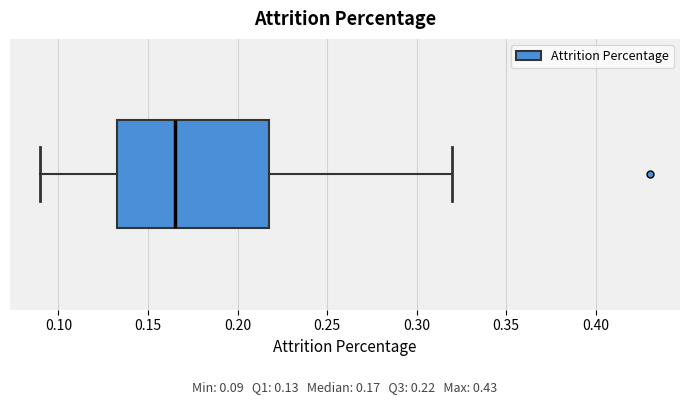

Read this box plot against the x-axis: the position of the median line, the range covered by the box, and the ends of both whiskers. The values are not printed on the chart, so give them approximately, as read against the axis.

median 0.165, box 0.135 to 0.220, whiskers 0.090 to 0.320